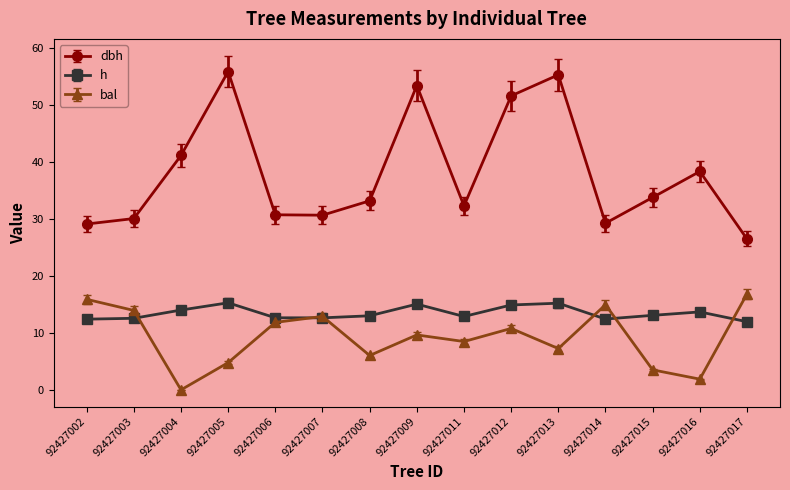

The value of bal at 92427003 is 13.9. True or false?

True